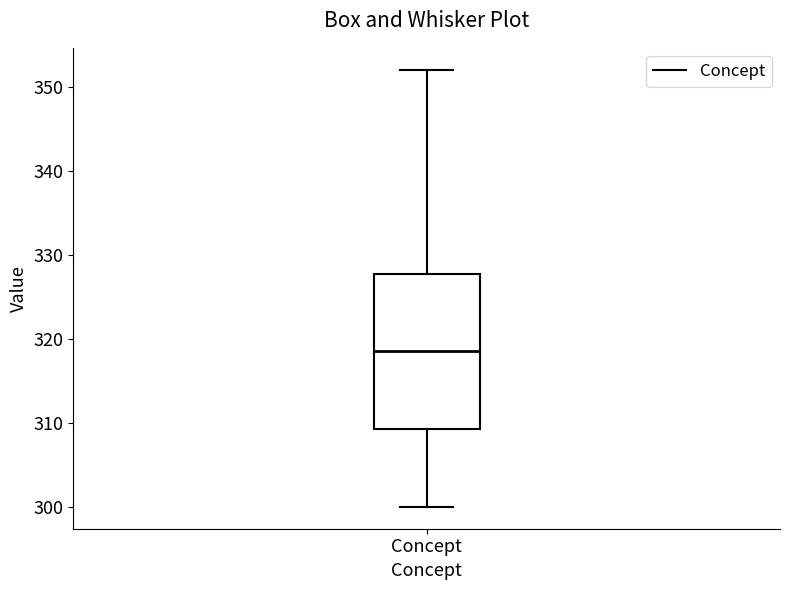

Transcribe this box plot: give where the median line is, the range the box spans, and where the two whiskers end, as read against the y-axis. The values are not printed on the chart, so give them approximately, as read against the axis.

median 319, box 309 to 328, whiskers 300 to 352